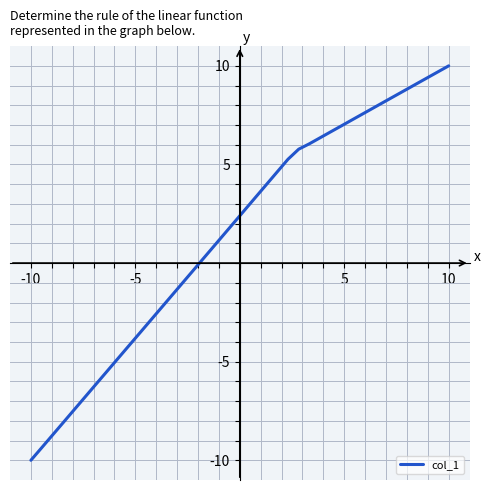

What is the difference between the second highest and minimum values?

19.7